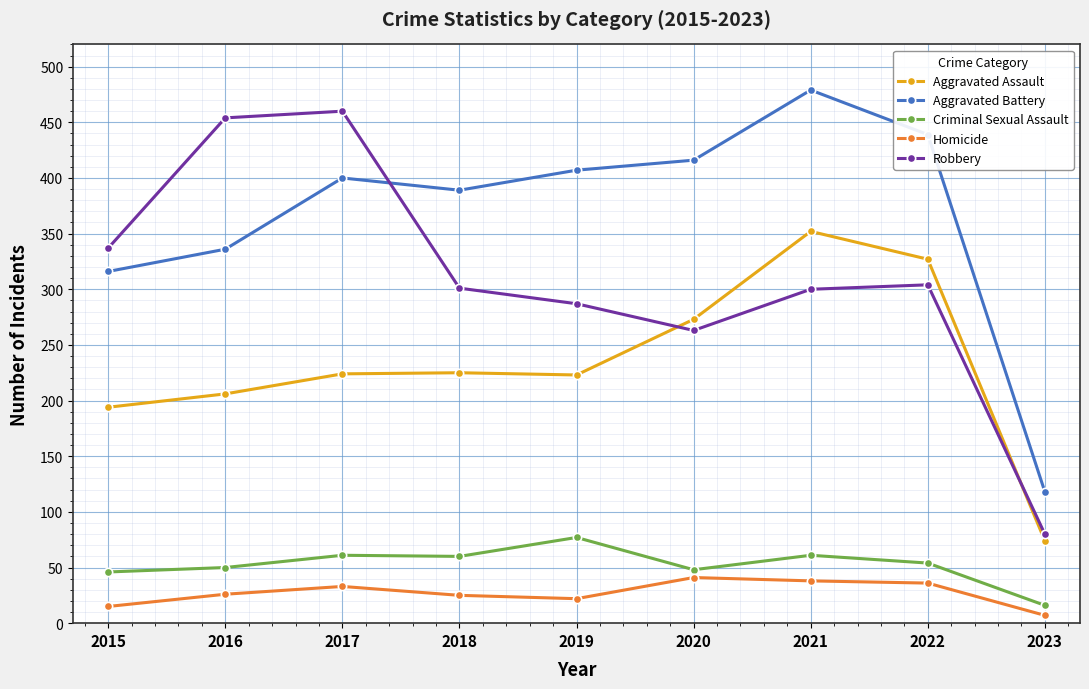

In Aggravated Battery, how many points are lower than both neighbors (excluding endpoints)?

1